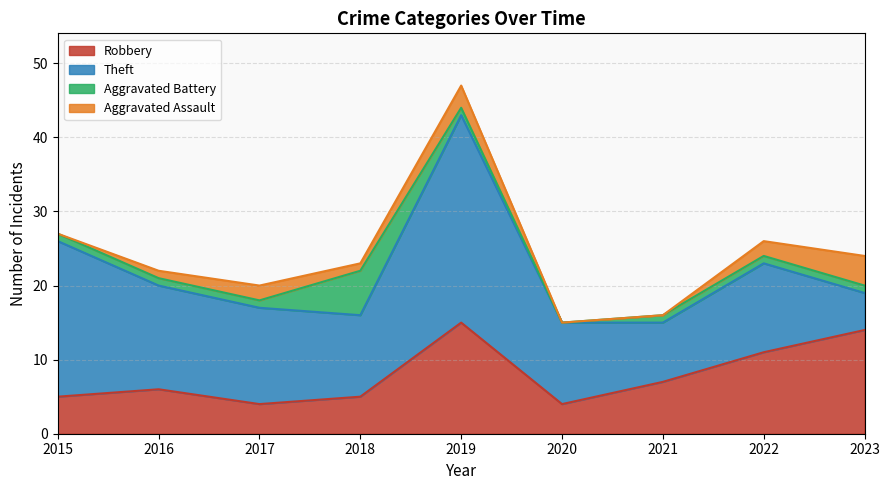

At which label does Theft first exceed 12?

2015